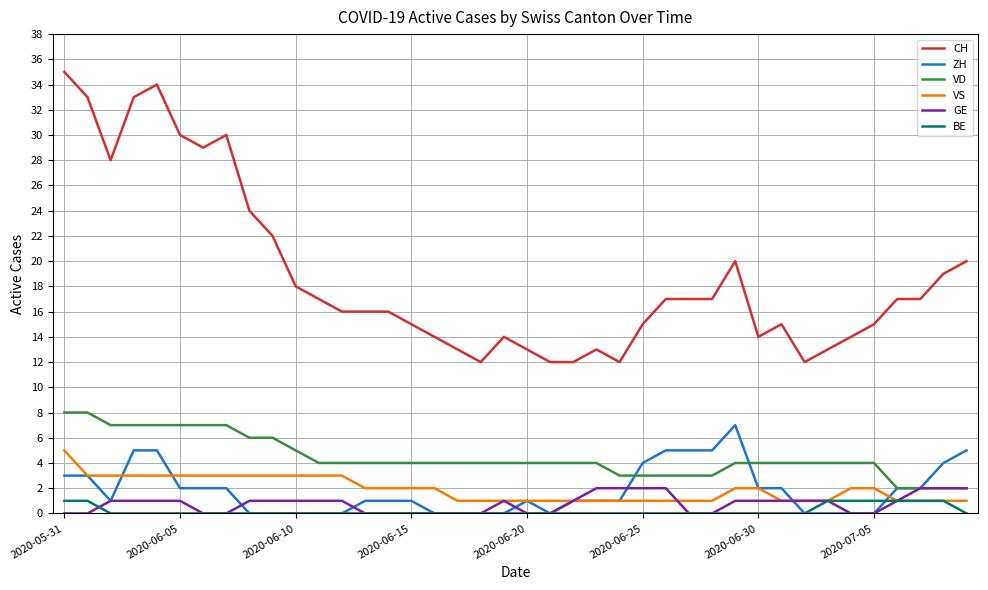

Reading right to left, list all the values displayed in this chart.

CH: 20	19	17	17	15	14	13	12	15	14	20	17	17	17	15	12	13	12	12	13	14	12	13	14	15	16	16	16	17	18	22	24	30	29	30	34	33	28	33	35
ZH: 5	4	2	2	0	0	0	0	2	2	7	5	5	5	4	1	1	1	0	1	0	0	0	0	1	1	1	0	0	0	0	0	2	2	2	5	5	1	3	3
VD: 2	2	2	2	4	4	4	4	4	4	4	3	3	3	3	3	4	4	4	4	4	4	4	4	4	4	4	4	4	5	6	6	7	7	7	7	7	7	8	8
VS: 1	1	1	1	2	2	1	1	1	2	2	1	1	1	1	1	1	1	1	1	1	1	1	2	2	2	2	3	3	3	3	3	3	3	3	3	3	3	3	5
GE: 2	2	2	1	0	0	1	1	1	1	1	0	0	2	2	2	2	1	0	0	1	0	0	0	0	0	0	1	1	1	1	1	0	0	1	1	1	1	0	0
BE: 0	1	1	1	1	1	1	0	0	0	0	0	0	0	0	0	0	0	0	0	0	0	0	0	0	0	0	0	0	0	0	0	0	0	0	0	0	0	1	1